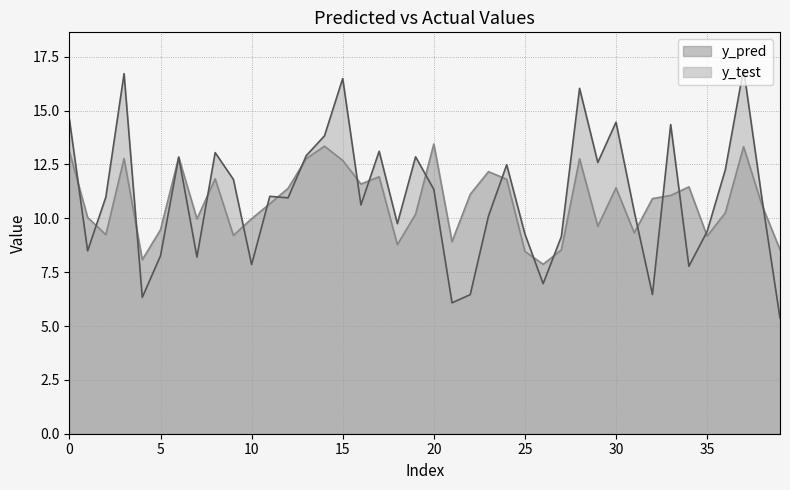

How many categories are shown in the chart?

40